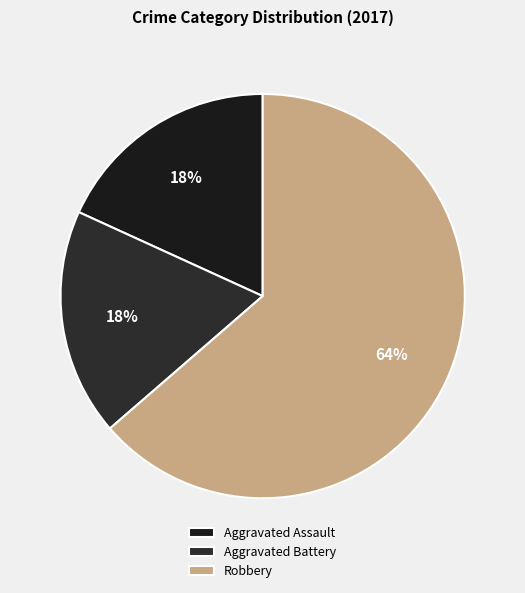

Is the sum of Aggravated Battery and Aggravated Assault greater than half?

No